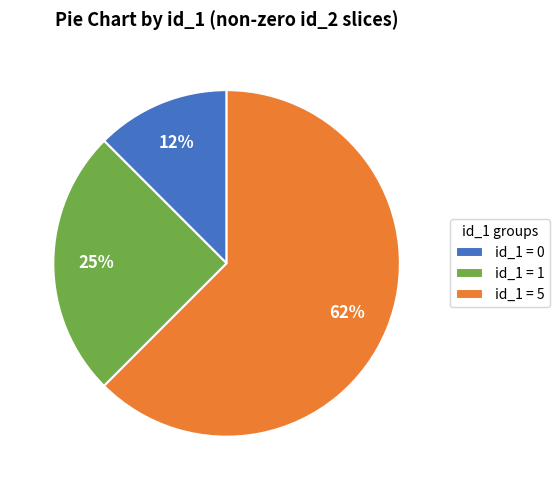

Which has a higher value, id_1 = 5 or id_1 = 1?

id_1 = 5